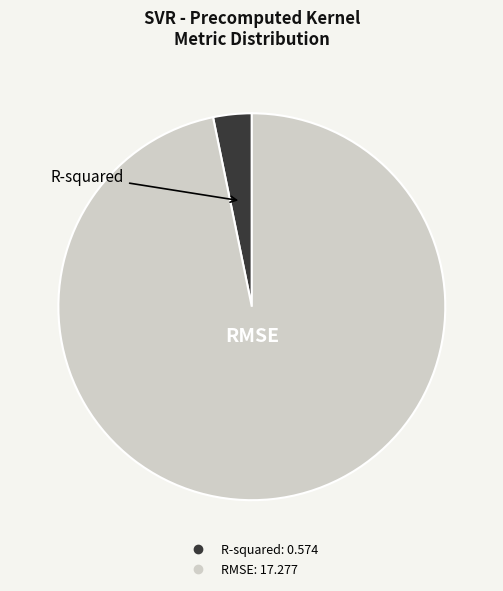

How many segments does this pie chart have?

2